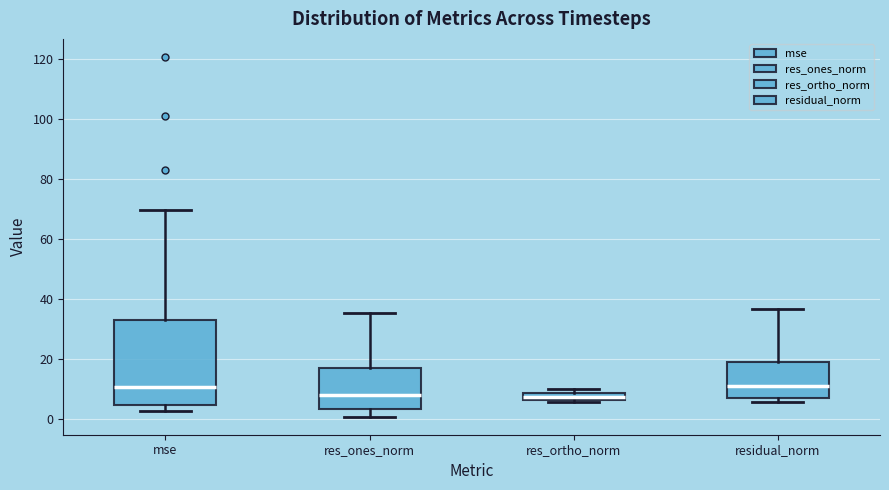

Where is the upper edge of the box for residual_norm on the y-axis? The values are not printed on the chart, so give them approximately, as read against the axis.

20